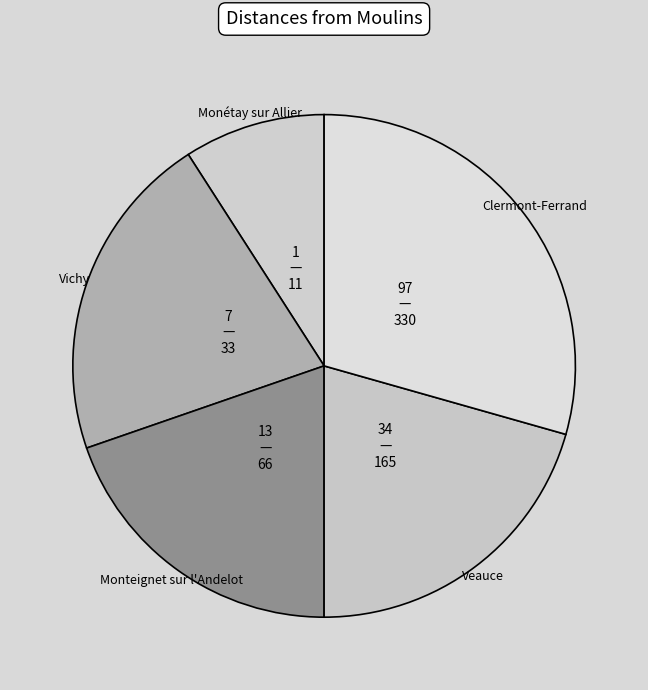

Rank the categories by value from highest to lowest.

Clermont-Ferrand, Vichy, Veauce, Monteignet sur l'Andelot, Monétay sur Allier